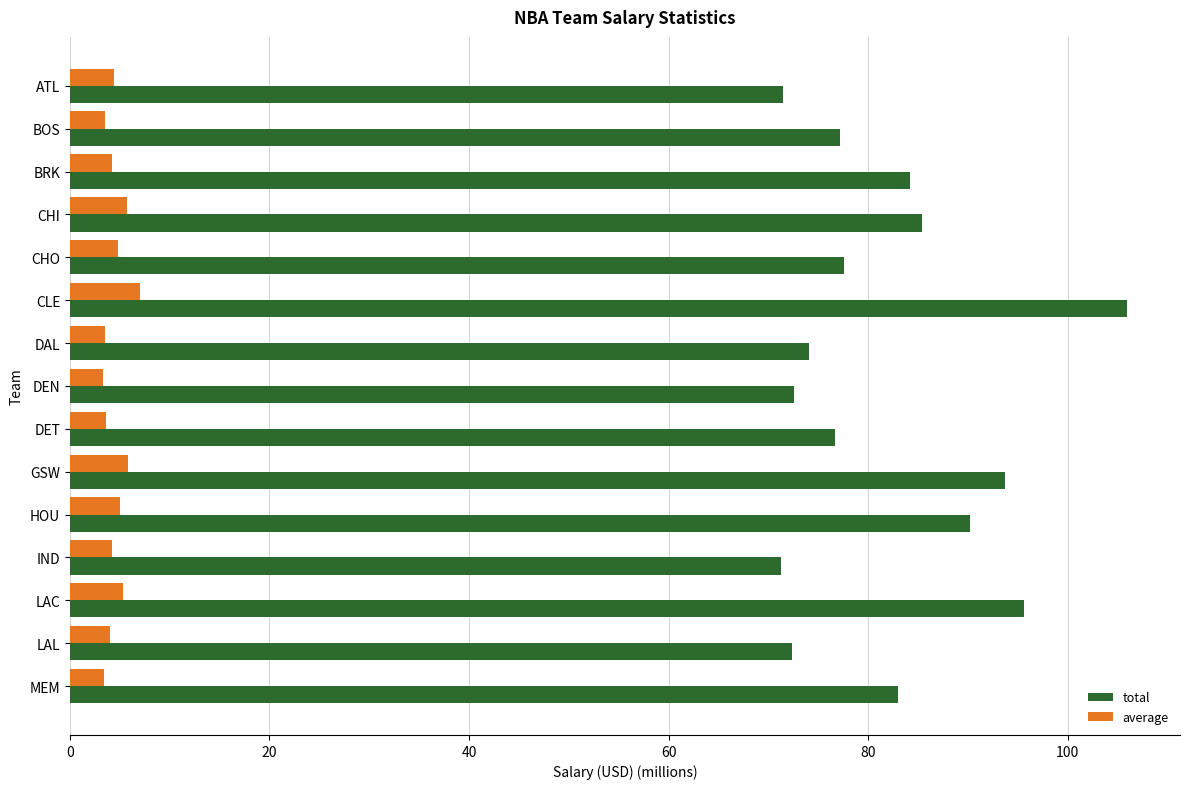

Which series has the largest total across all categories?

total